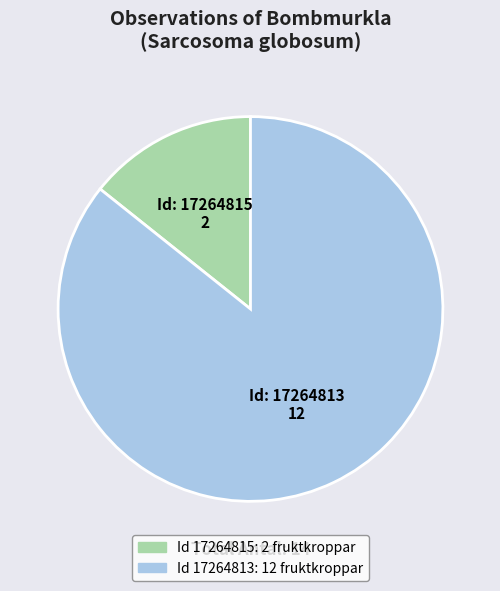

Count the number of slices in the pie.

2